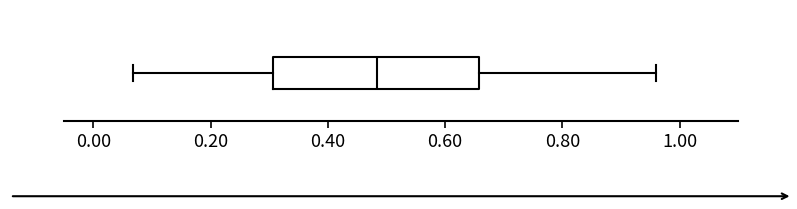

Read this box plot against the x-axis: the position of the median line, the range covered by the box, and the ends of both whiskers. The values are not printed on the chart, so give them approximately, as read against the axis.

median 0.48, box 0.30 to 0.66, whiskers 0.06 to 0.96